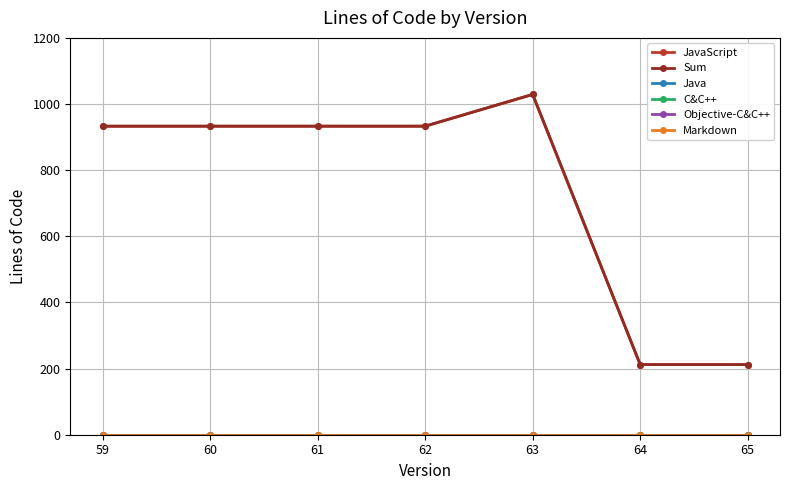

Is this an area chart (filled region under the line)?

No